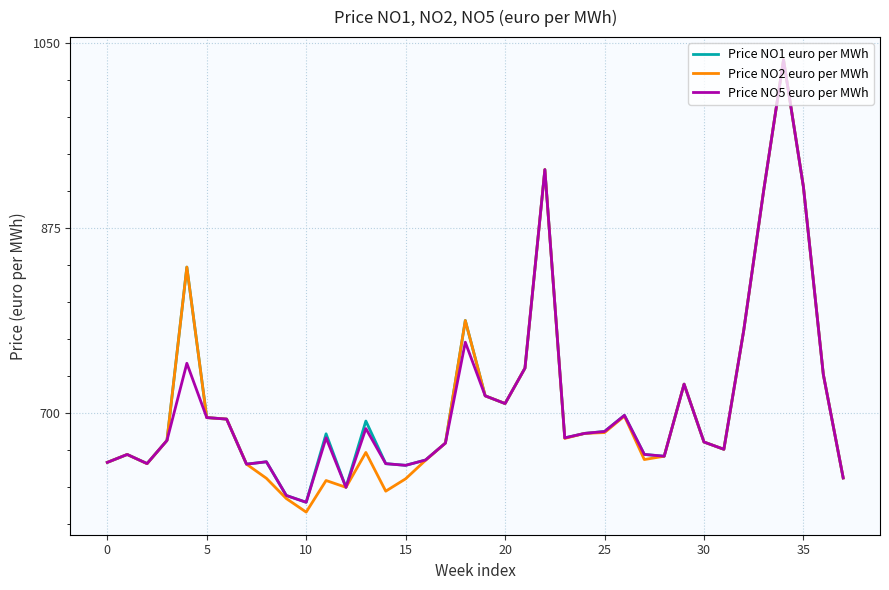

At how many categories does at least one series exceed 833?

5